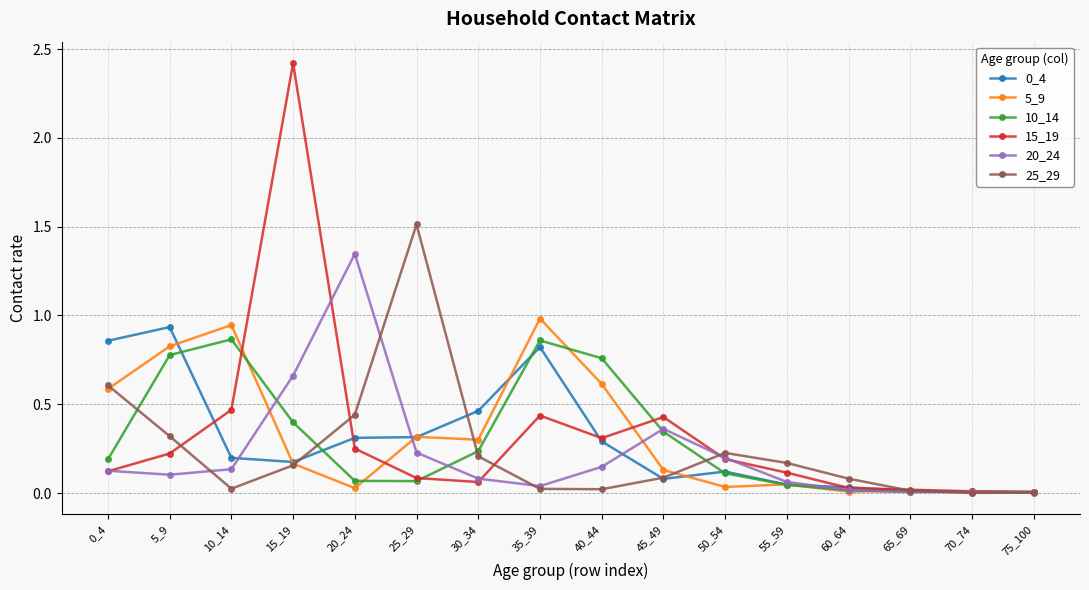

True or false: 10_14 has a value of 0.2 at 30_34.

True